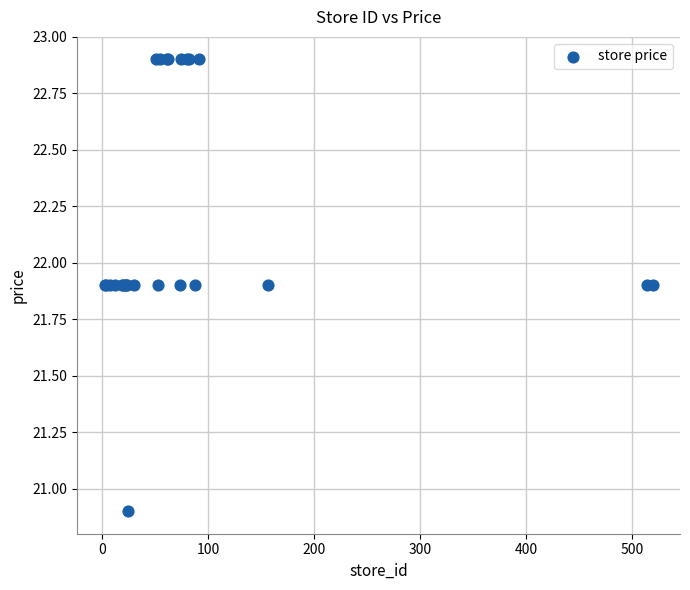

What Y value in the scatter plot is closest to 21?

20.9